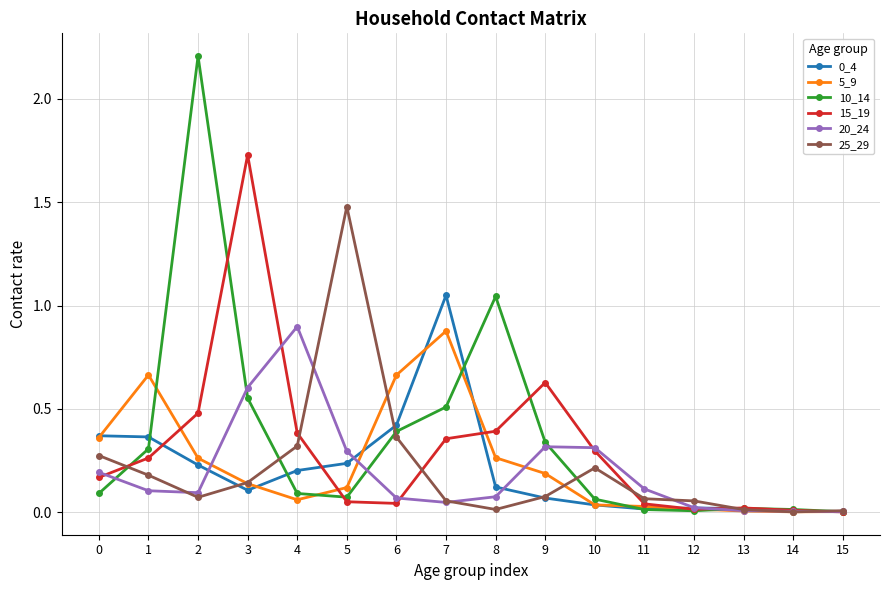

Is the value of 25_29 at 6 greater than the value of 10_14 at 10?

Yes